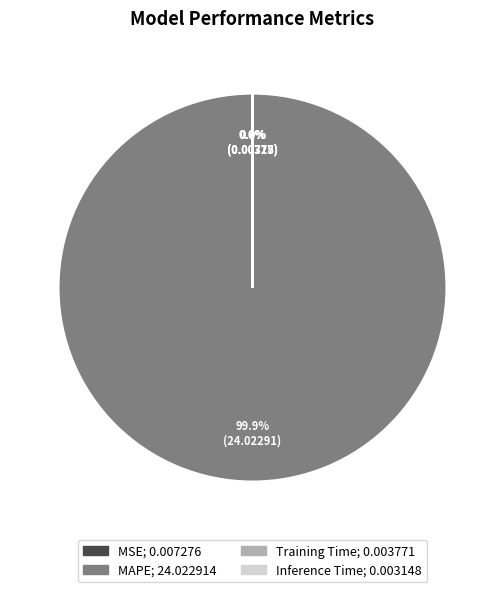

Is there any slice that represents more than half of the pie?

Yes